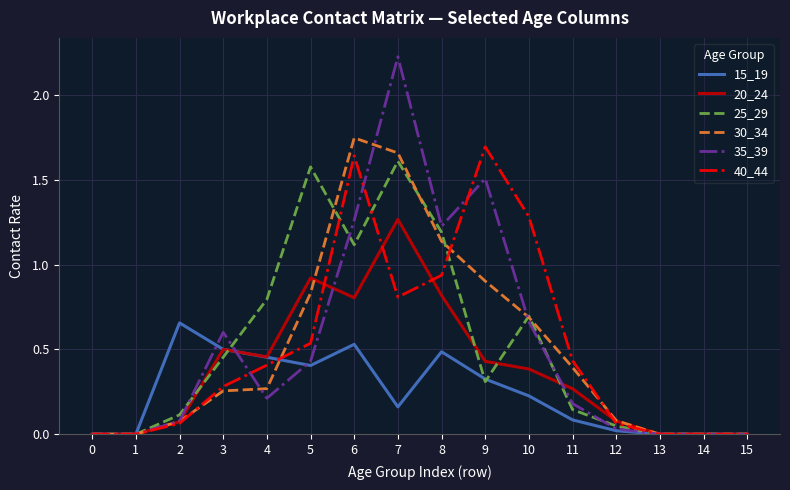

What are all the series names shown in the legend?

15_19, 20_24, 25_29, 30_34, 35_39, 40_44